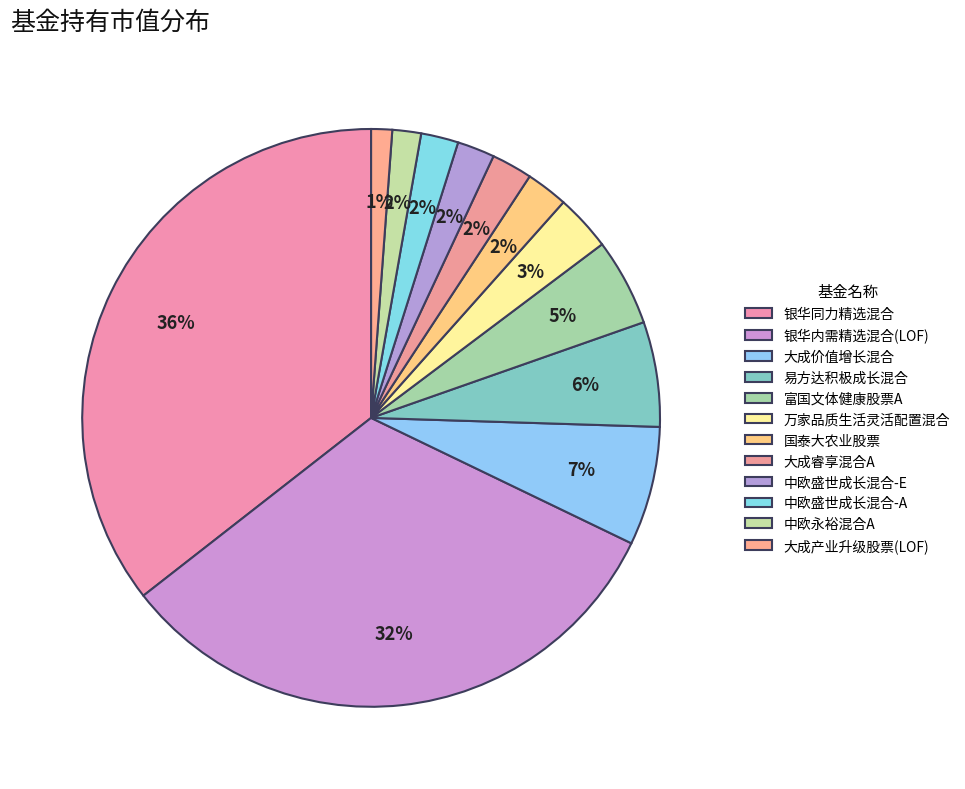

Rank the categories by value from highest to lowest.

银华同力精选混合, 银华内需精选混合(LOF), 大成价值增长混合, 易方达积极成长混合, 富国文体健康股票A, 万家品质生活灵活配置混合, 国泰大农业股票, 大成睿享混合A, 中欧盛世成长混合-E, 中欧盛世成长混合-A, 中欧永裕混合A, 大成产业升级股票(LOF)